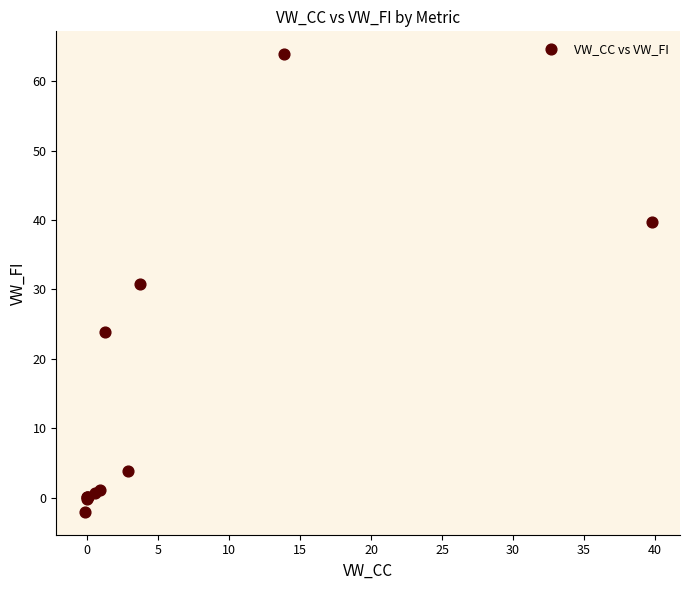

What Y value in the scatter plot is closest to 30?

30.8